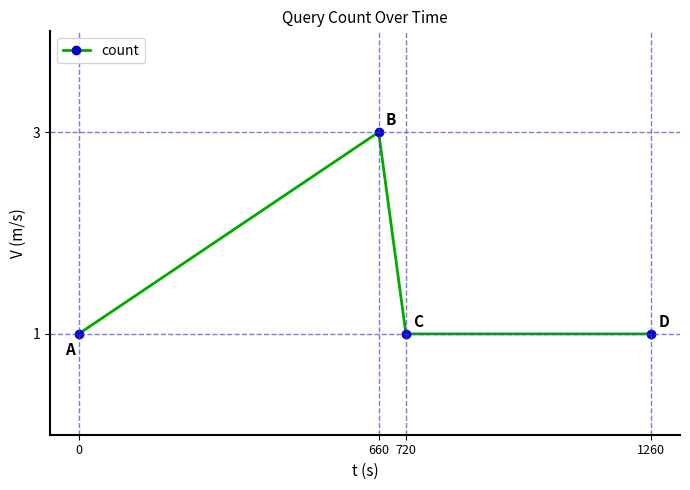

How many values are between 1 and 3?

4